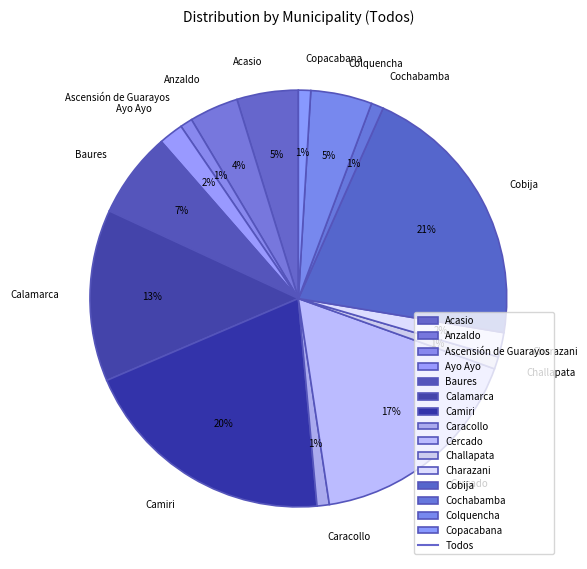

To the nearest percent, what portion does Colquencha represent?

5%